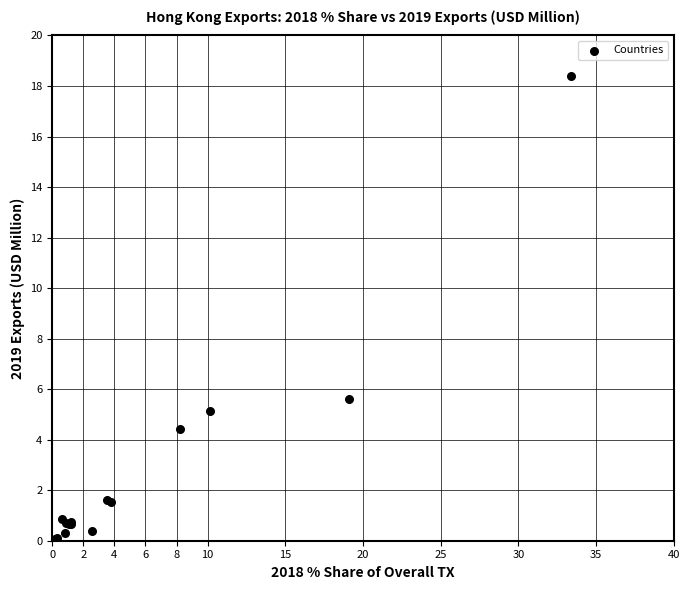

What Y value in the scatter plot is closest to 9?

5.6